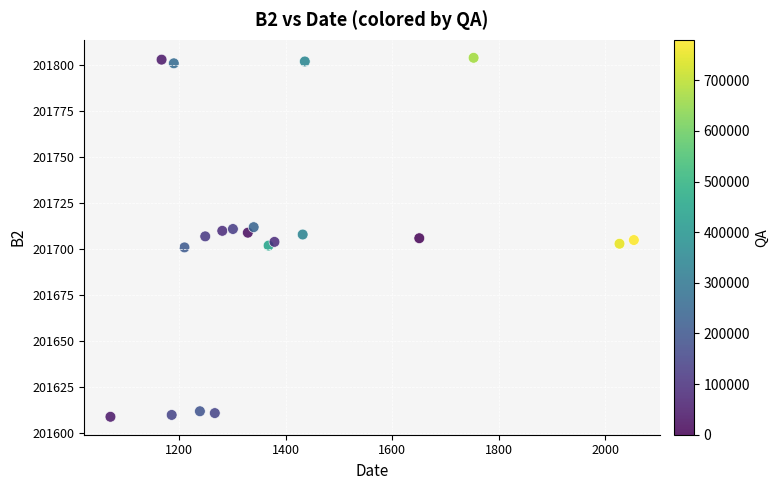

What is the range of X values (max minus min)?

983